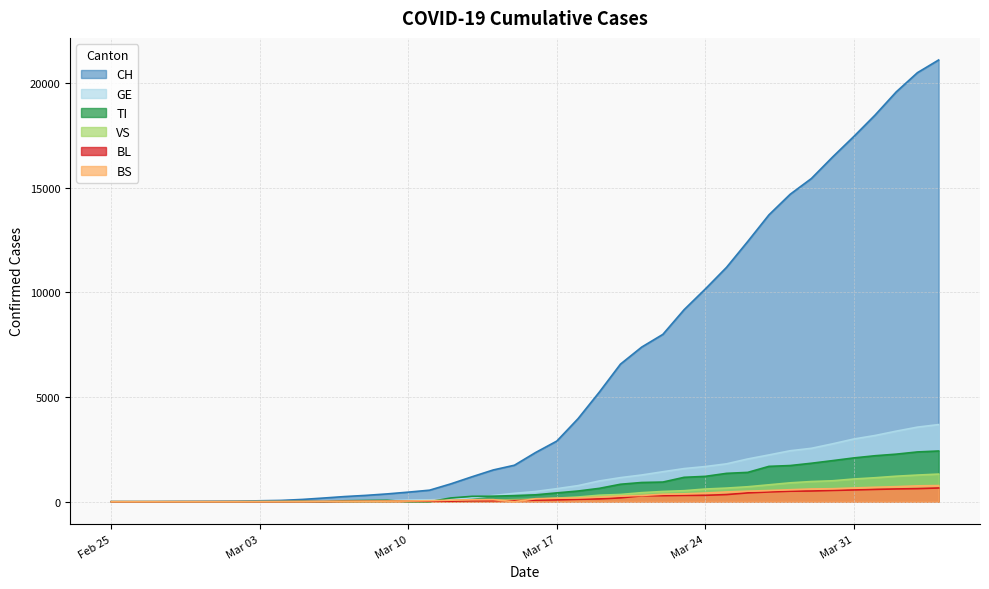

What is the approximate value of BL at 2020-04-01, to the nearest 10?

590